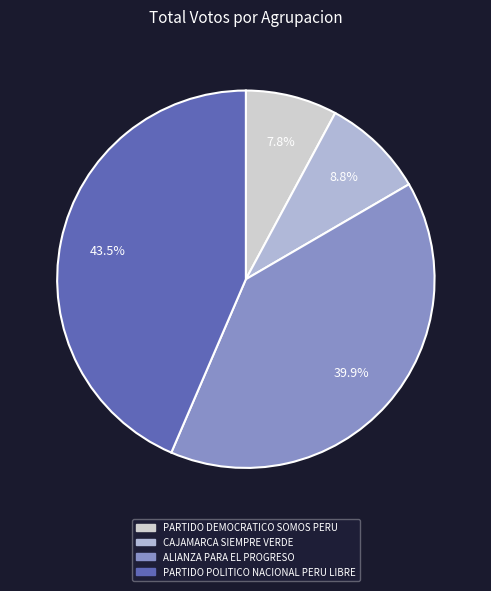

Does any single category account for the majority?

No